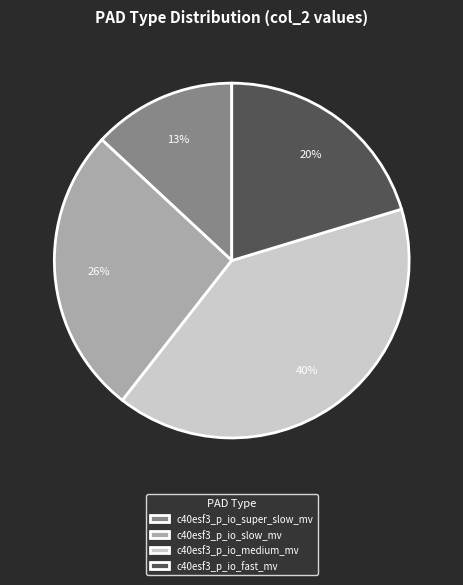

Which has a higher value, c40esf3_p_io_fast_mv or c40esf3_p_io_medium_mv?

c40esf3_p_io_medium_mv